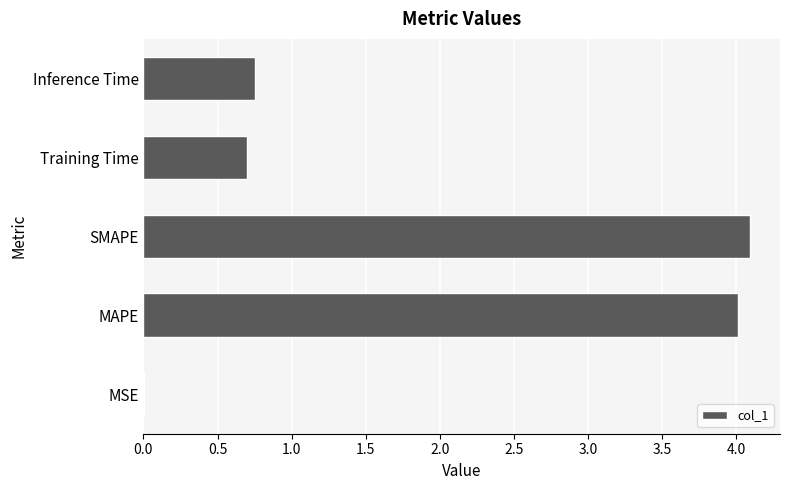

At which category does the chart reach its peak across all series?

SMAPE